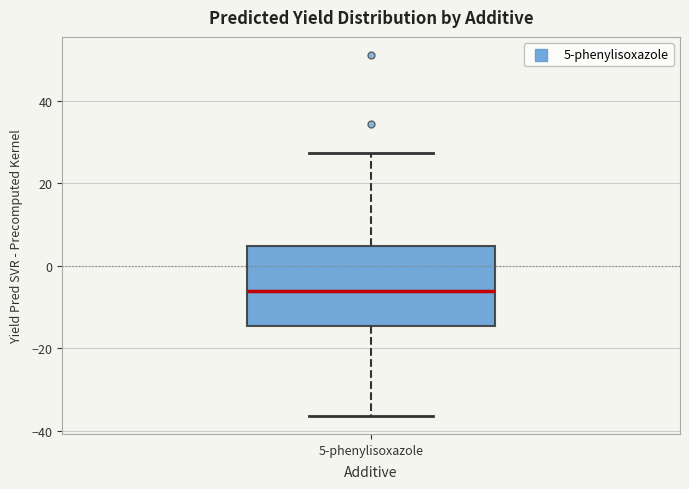

Where is the upper edge of the box for 5-phenylisoxazole on the y-axis? The values are not printed on the chart, so give them approximately, as read against the axis.

4